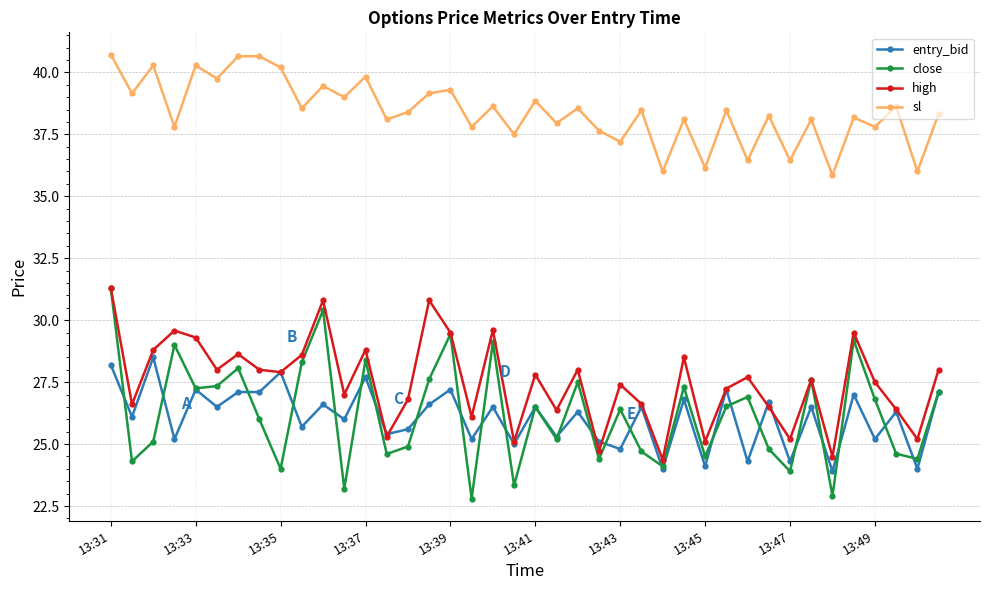

What is the value of the high point at the 13th from the left?

28.8